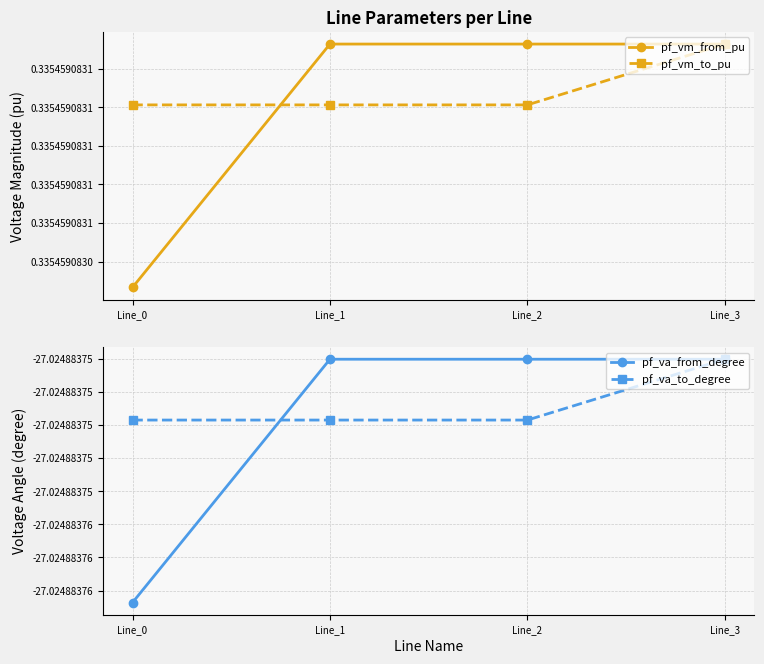

True or false: pf_vm_from_pu and pf_va_from_degree cross at least once.

False